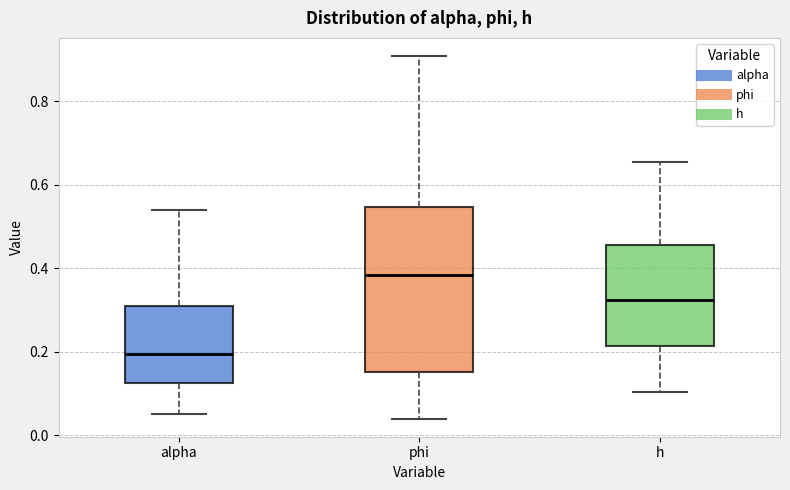

Reading left to right, transcribe this box plot: for each box, give where its median line is, the range the box spans, and where its two whiskers end, as read against the y-axis. The values are not printed on the chart, so give them approximately, as read against the axis.

alpha: median 0.20, box 0.12 to 0.30, whiskers 0.06 to 0.54
phi: median 0.38, box 0.16 to 0.54, whiskers 0.04 to 0.90
h: median 0.32, box 0.22 to 0.46, whiskers 0.10 to 0.66